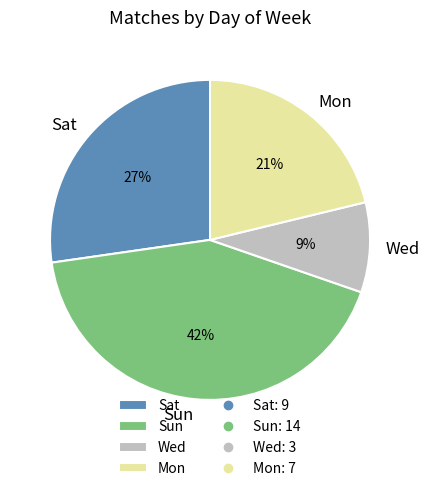

What percentage is the Wed slice, to the nearest percent?

9%